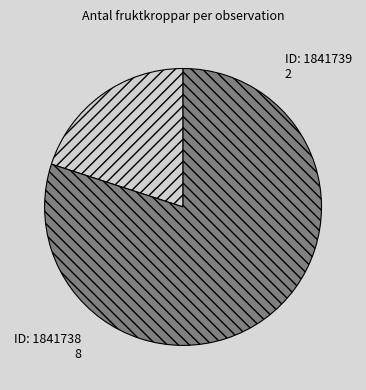

Is there a majority slice in this chart?

Yes